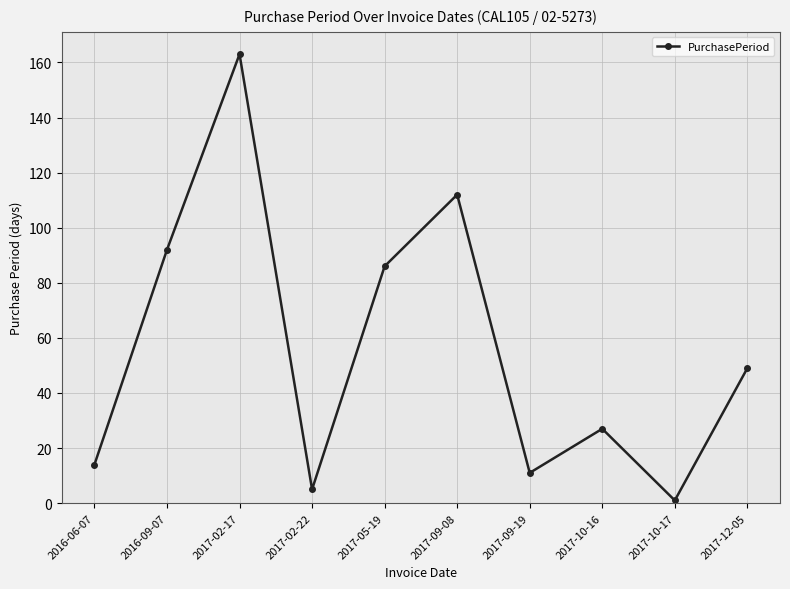

Reading left to right, extract all data points from this chart.

14	92	163	5	86	112	11	27	1	49